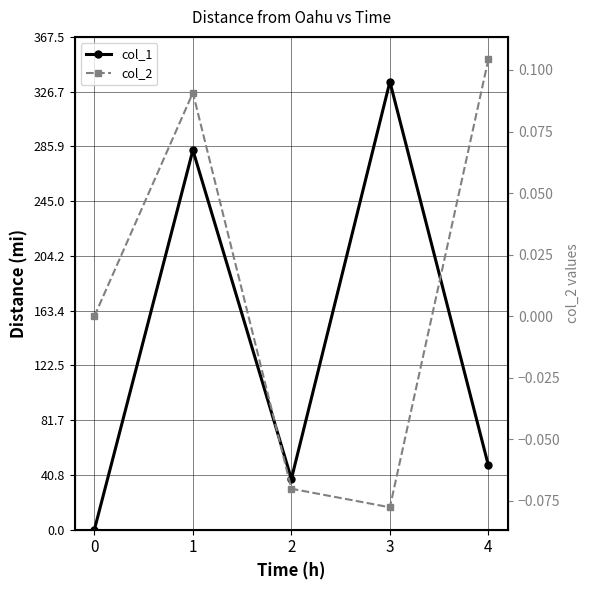

Is this an area chart (filled region under the line)?

No